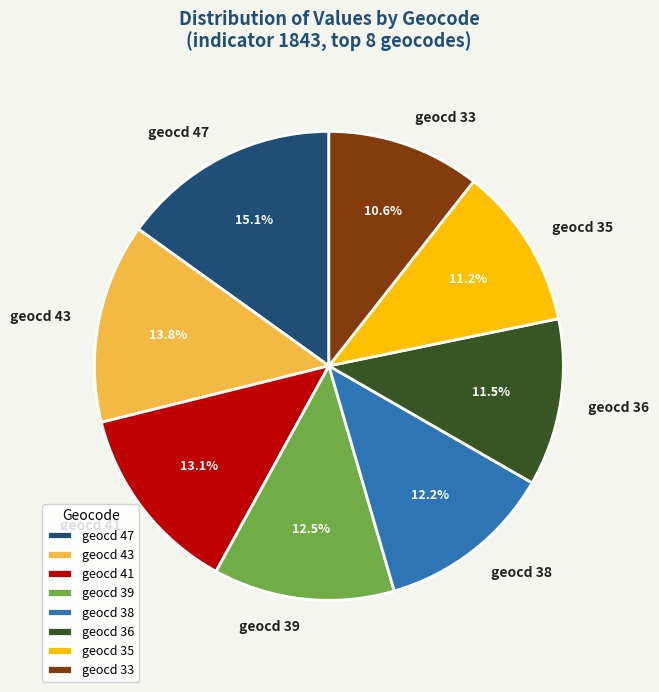

Approximately how many times larger is the value at geocd 38 compared to geocd 33?

1.2